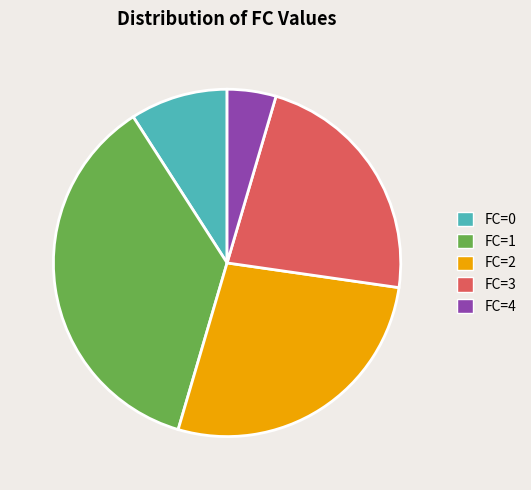

Does any single category account for the majority?

No